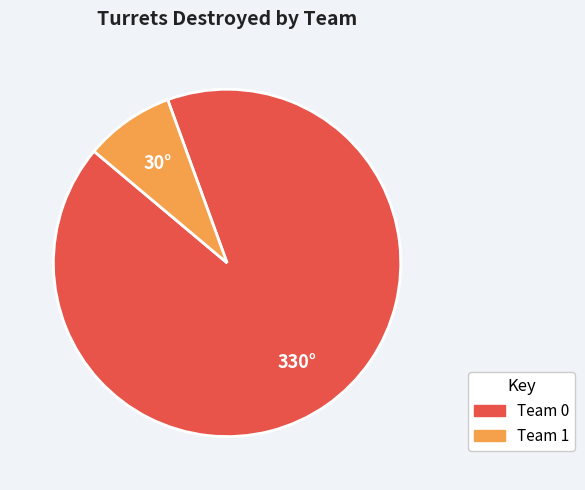

Approximately how many times larger is the value at Team 1 compared to Team 0?

0.1